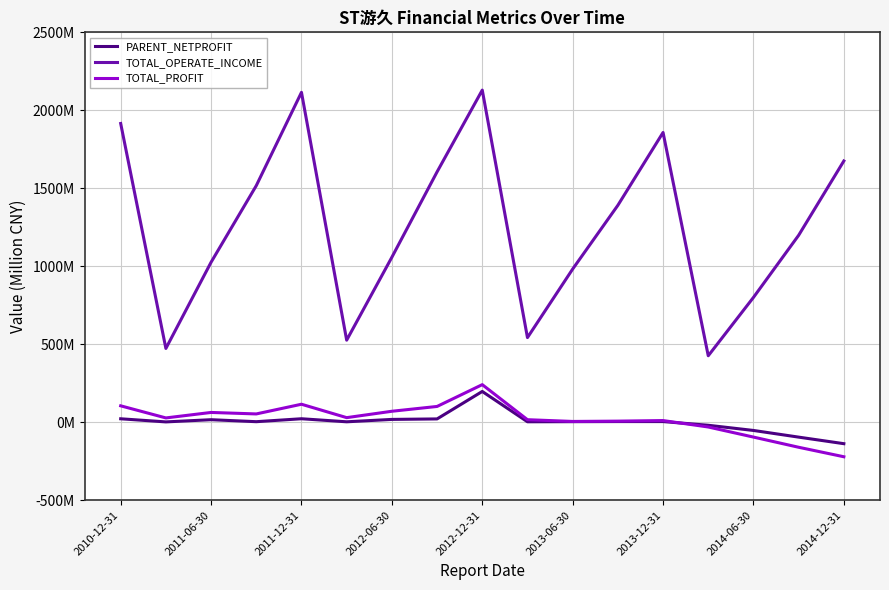

What are all the series names shown in the legend?

PARENT_NETPROFIT, TOTAL_OPERATE_INCOME, TOTAL_PROFIT